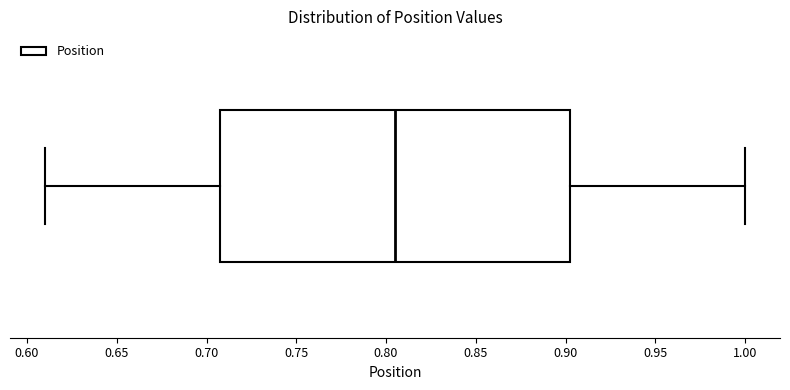

Read this box plot against the x-axis: the position of the median line, the range covered by the box, and the ends of both whiskers. The values are not printed on the chart, so give them approximately, as read against the axis.

median 0.805, box 0.710 to 0.905, whiskers 0.610 to 1.000